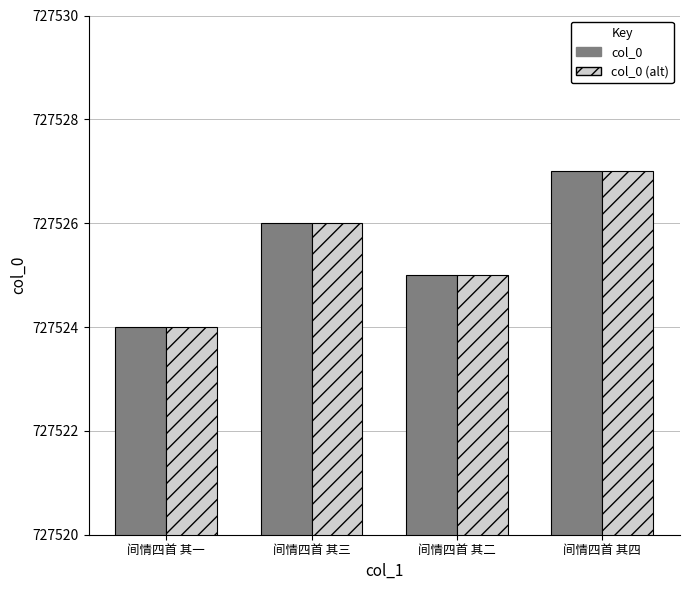

Reading left to right, transcribe all the data shown in this chart.

col_0: 间情四首 其一=727524	间情四首 其三=727526	间情四首 其二=727525	间情四首 其四=727527
col_0 (alt): 间情四首 其一=727524	间情四首 其三=727526	间情四首 其二=727525	间情四首 其四=727527